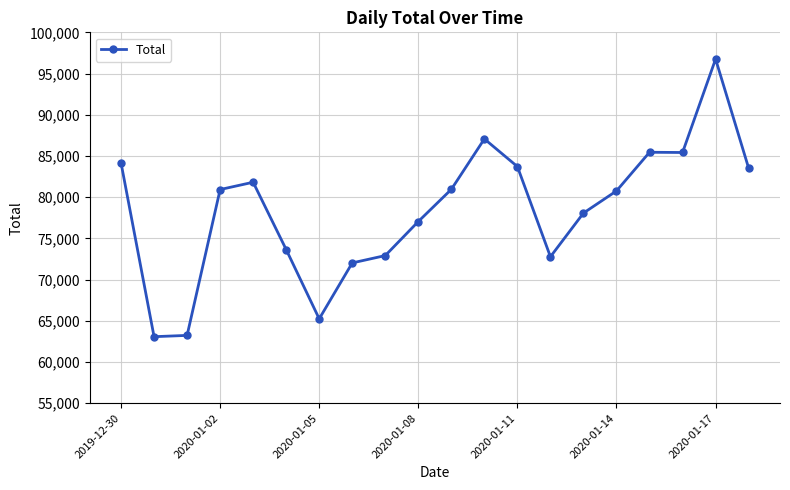

How many series are shown in this chart?

1